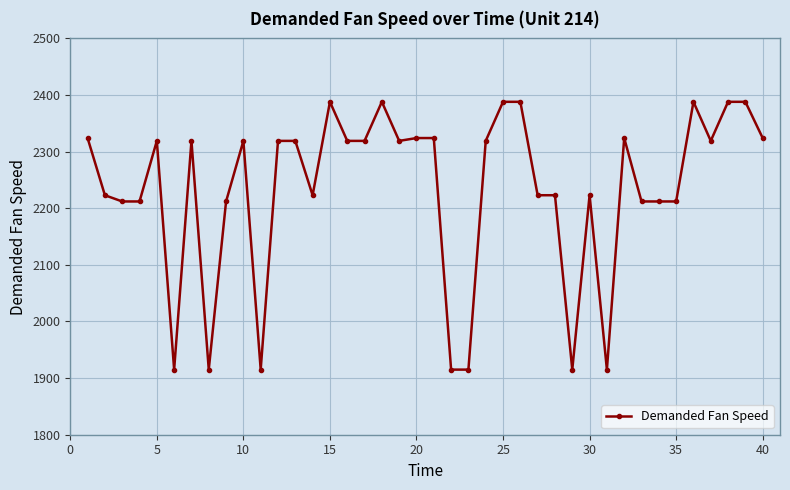

What is the average value?

2233